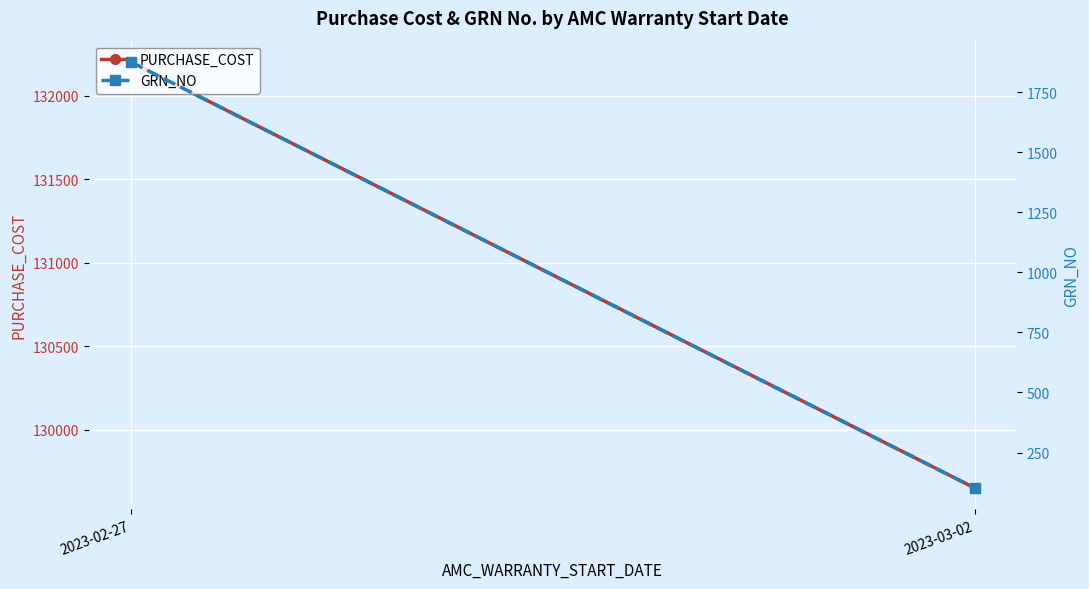

At which label is PURCHASE_COST closest to 130926?

2023-03-02